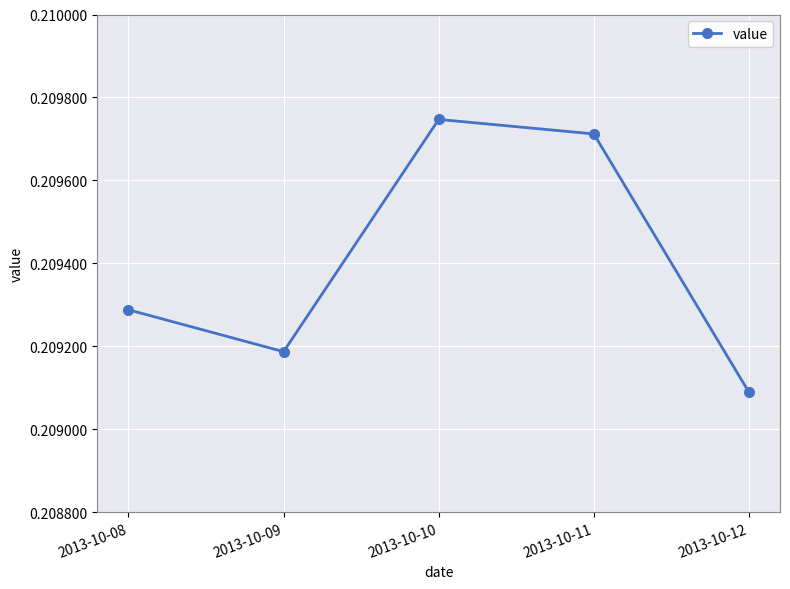

True or false: the data has more than 2 interior local peaks.

False